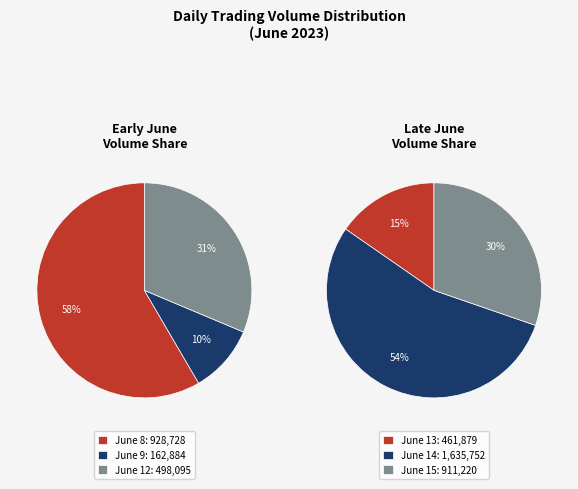

Is 15:15 the majority of the pie?

No